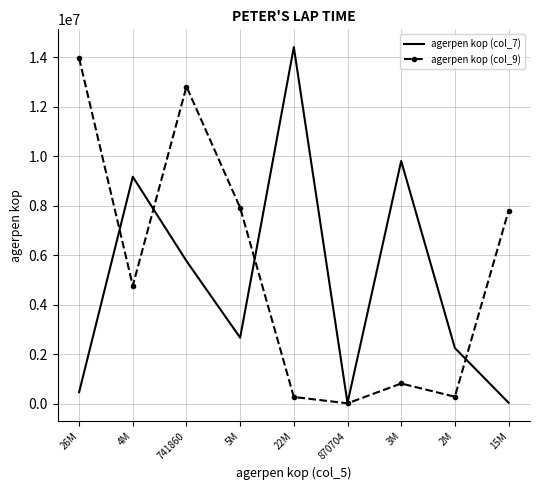

At which category is the sum across all series the highest?

741860